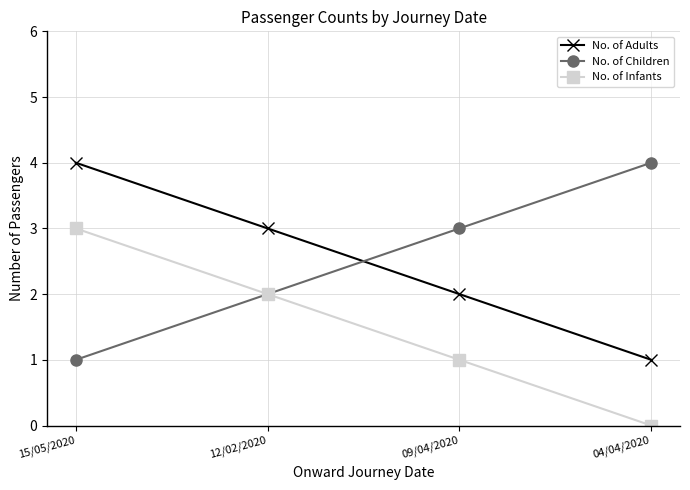

What is the maximum value for No. of Adults?

4